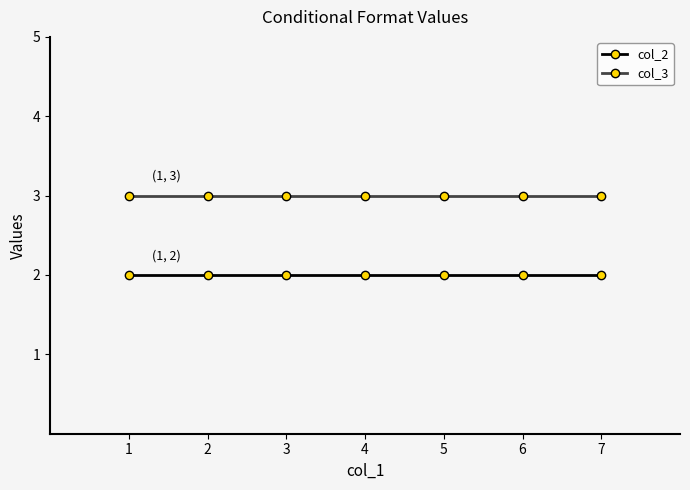

Which series has the largest total across all categories?

col_3